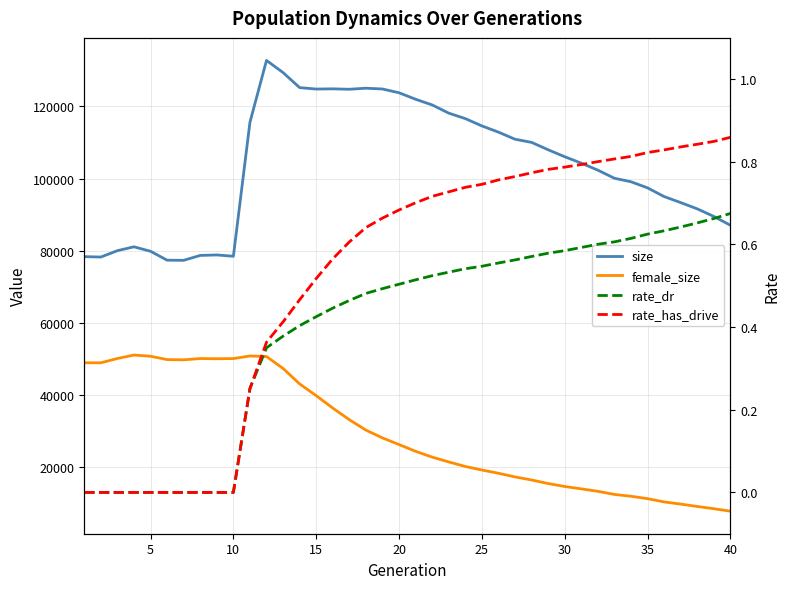

What is the sum of all female_size values?

1185951.0